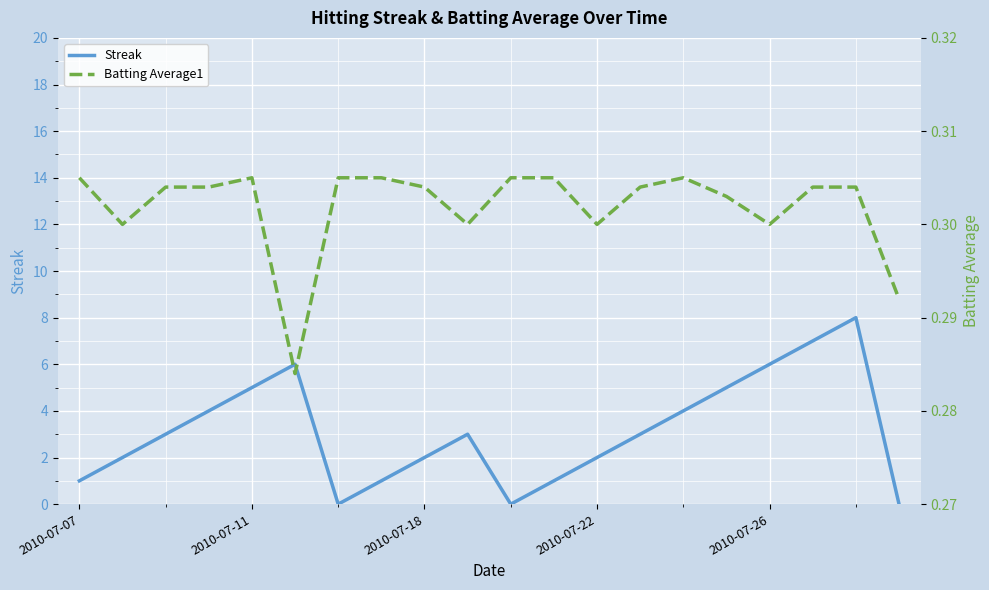

What is the maximum value for Streak?

8